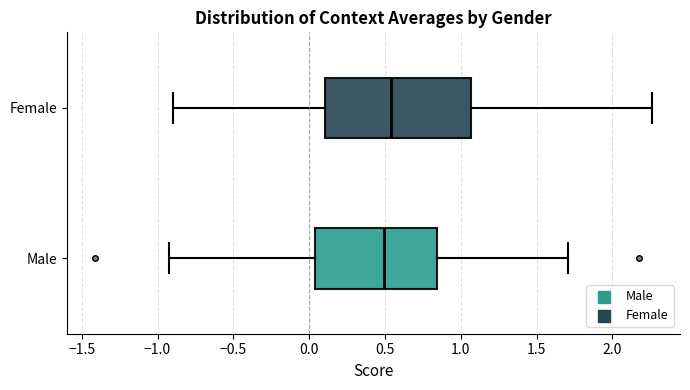

Which box is the widest, from its left edge to its right edge?

Female